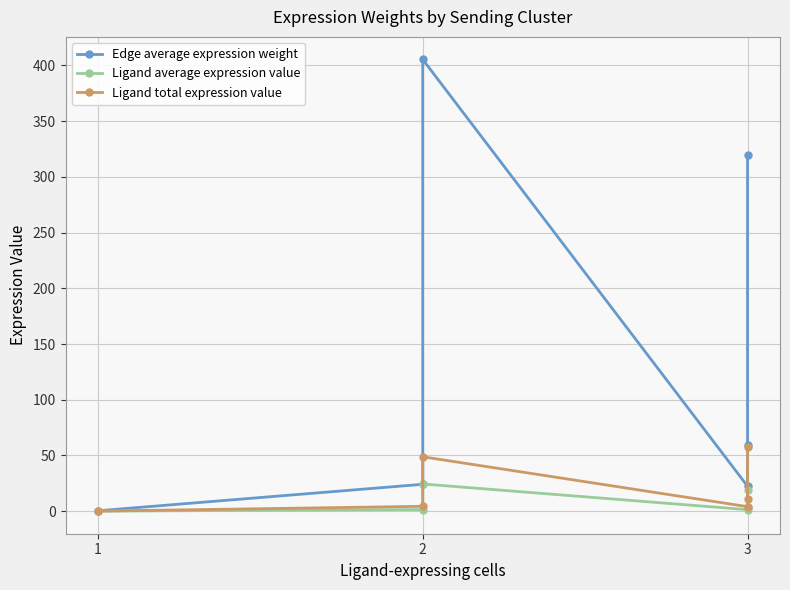

What is the minimum value for Edge average expression weight?

0.4